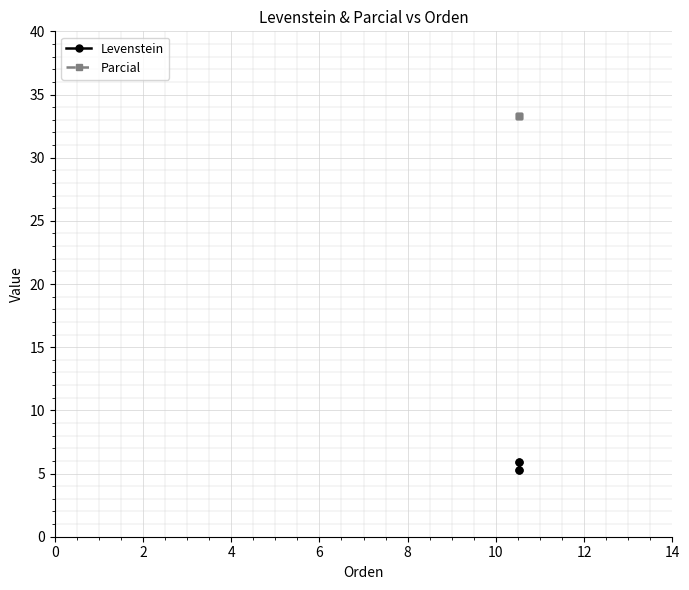

True or false: Parcial has more than 0 interior local peaks.

False